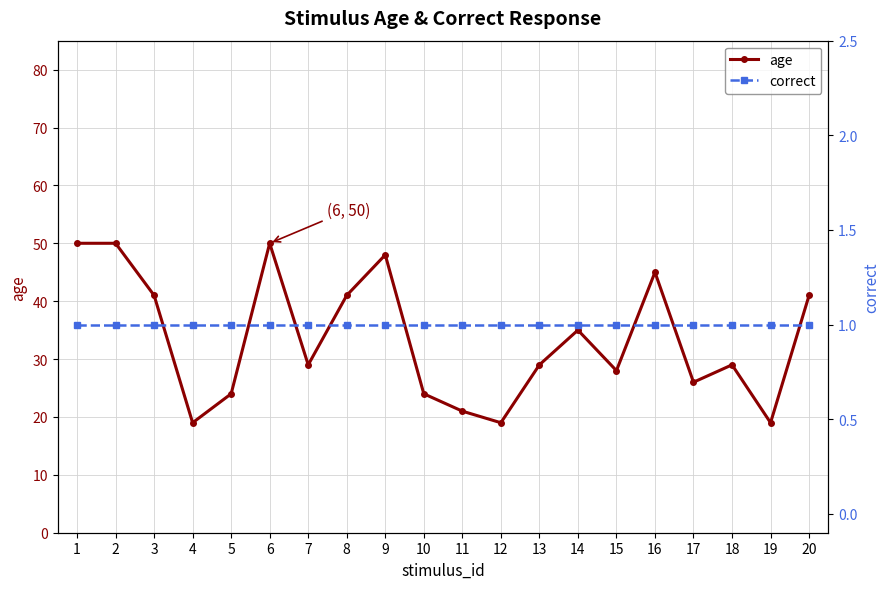

At how many categories does at least one series exceed 25?

14